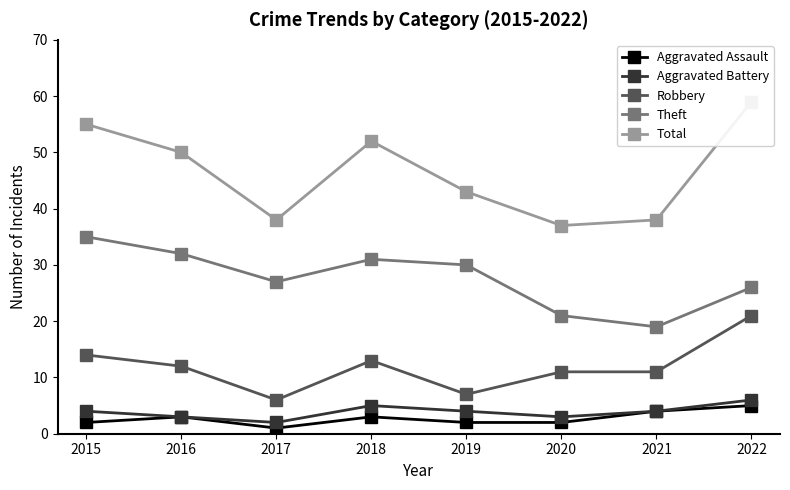

What is the minimum value for Aggravated Battery?

2